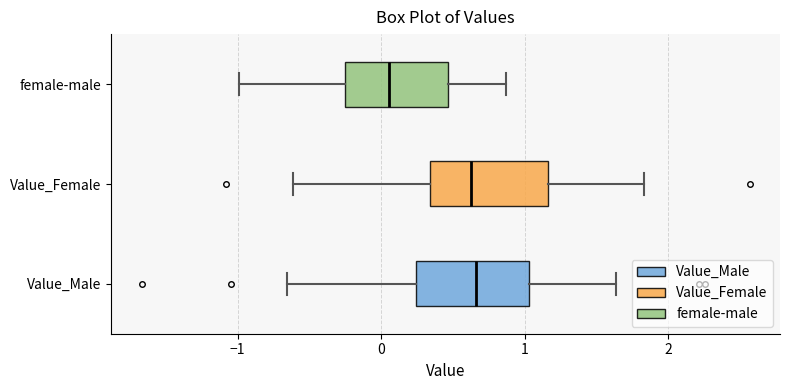

Reading bottom to top, read every box against the x-axis: the position of its median line, the range the box covers, and the ends of its whiskers. The values are not printed on the chart, so give them approximately, as read against the axis.

Value_Male: median 0.7, box 0.2 to 1.0, whiskers -0.7 to 1.6
Value_Female: median 0.6, box 0.3 to 1.2, whiskers -0.6 to 1.8
female-male: median 0.1, box -0.3 to 0.5, whiskers -1.0 to 0.9